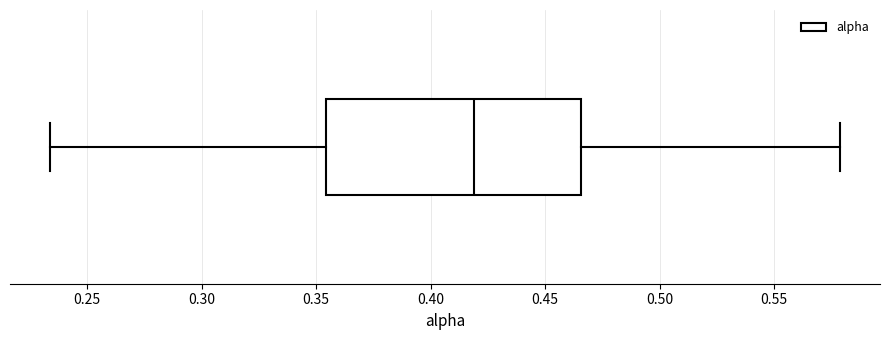

Where does the median line of the box sit on the x-axis? The values are not printed on the chart, so give them approximately, as read against the axis.

0.420